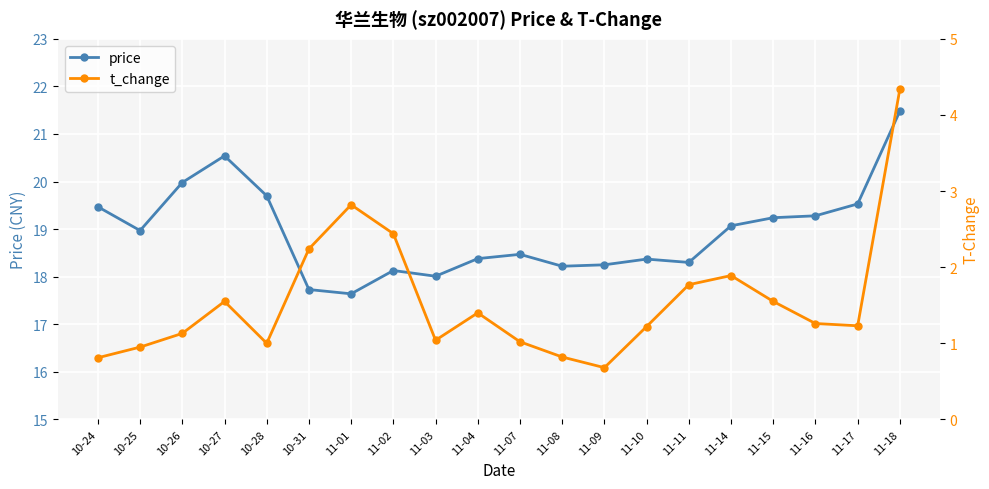

Reading left to right, extract all data points from this chart.

price: 10-24=19.5	10-25=19.0	10-26=20.0	10-27=20.5	10-28=19.7	10-31=17.7	11-01=17.6	11-02=18.1	11-03=18.0	11-04=18.4	11-07=18.5	11-08=18.2	11-09=18.2	11-10=18.4	11-11=18.3	11-14=19.1	11-15=19.2	11-16=19.3	11-17=19.5	11-18=21.5
t_change: 10-24=0.8	10-25=0.9	10-26=1.1	10-27=1.6	10-28=1.0	10-31=2.2	11-01=2.8	11-02=2.4	11-03=1.0	11-04=1.4	11-07=1.0	11-08=0.8	11-09=0.7	11-10=1.2	11-11=1.8	11-14=1.9	11-15=1.6	11-16=1.3	11-17=1.2	11-18=4.3